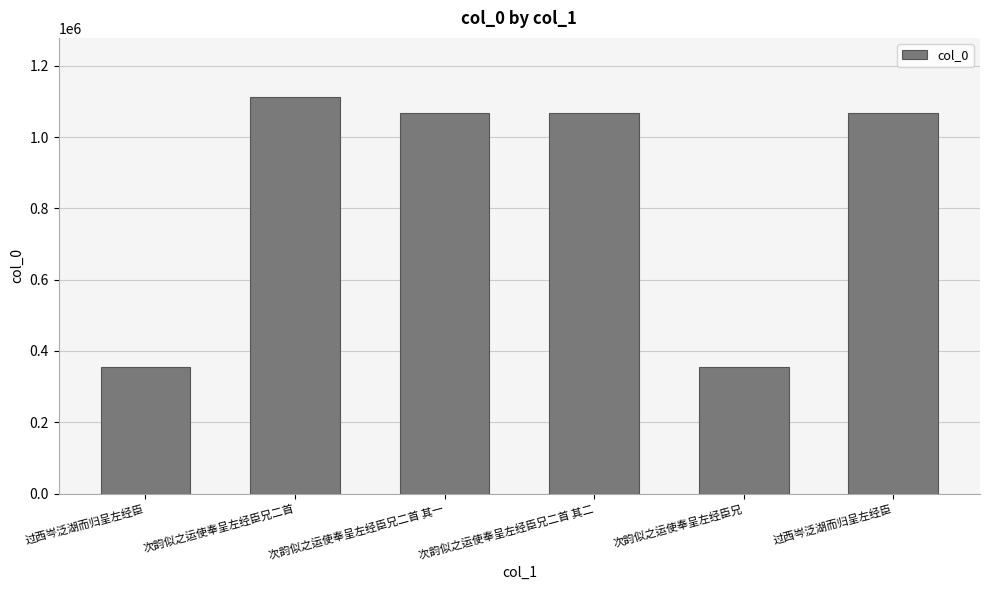

What is the difference between the second highest and second lowest values?

712224